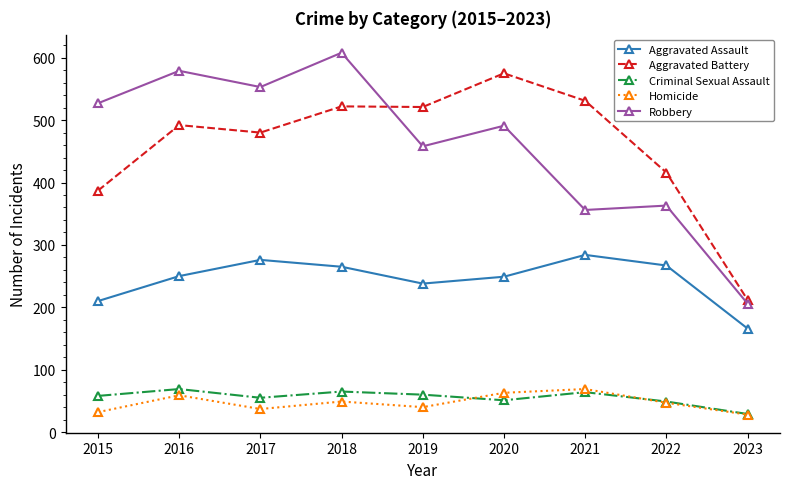

What is the difference between the highest and lowest values at 2023?

184